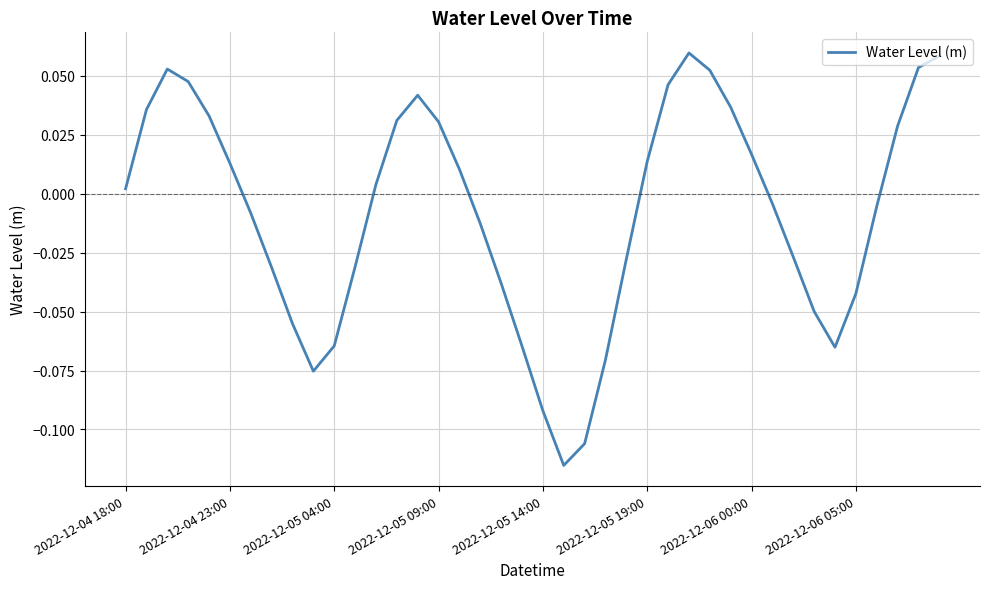

Which label corresponds to the largest value in the chart?

27